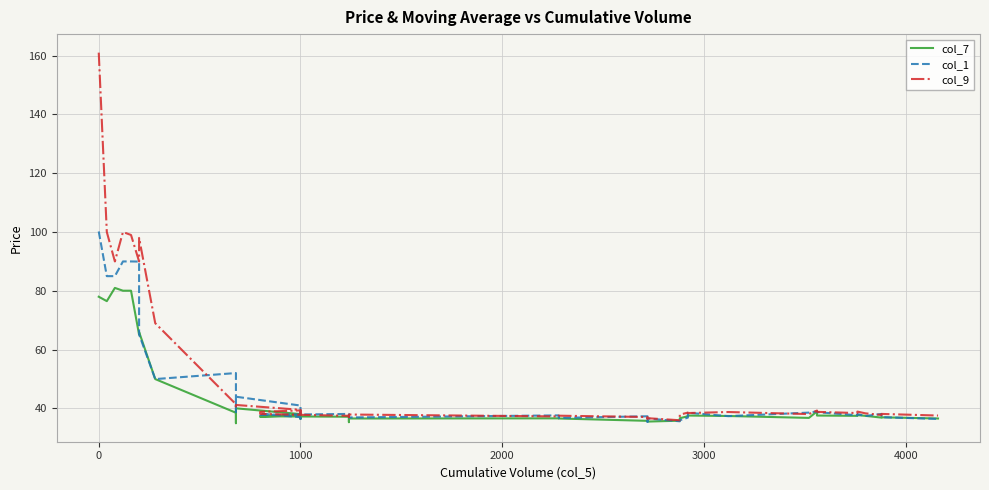

How many intersections are there between col_7 and col_1?

11